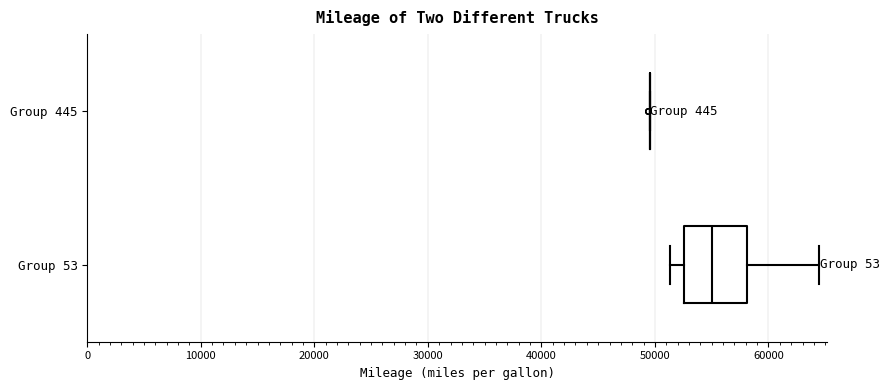

Reading bottom to top, transcribe this box plot: for each box, give where its median line is, the range the box spans, and where its two whiskers end, as read against the x-axis. The values are not printed on the chart, so give them approximately, as read against the axis.

Group 53: median 55000, box 53000 to 58000, whiskers 51000 to 64000
Group 445: box collapsed to a line at 50000, whiskers 50000 to 50000